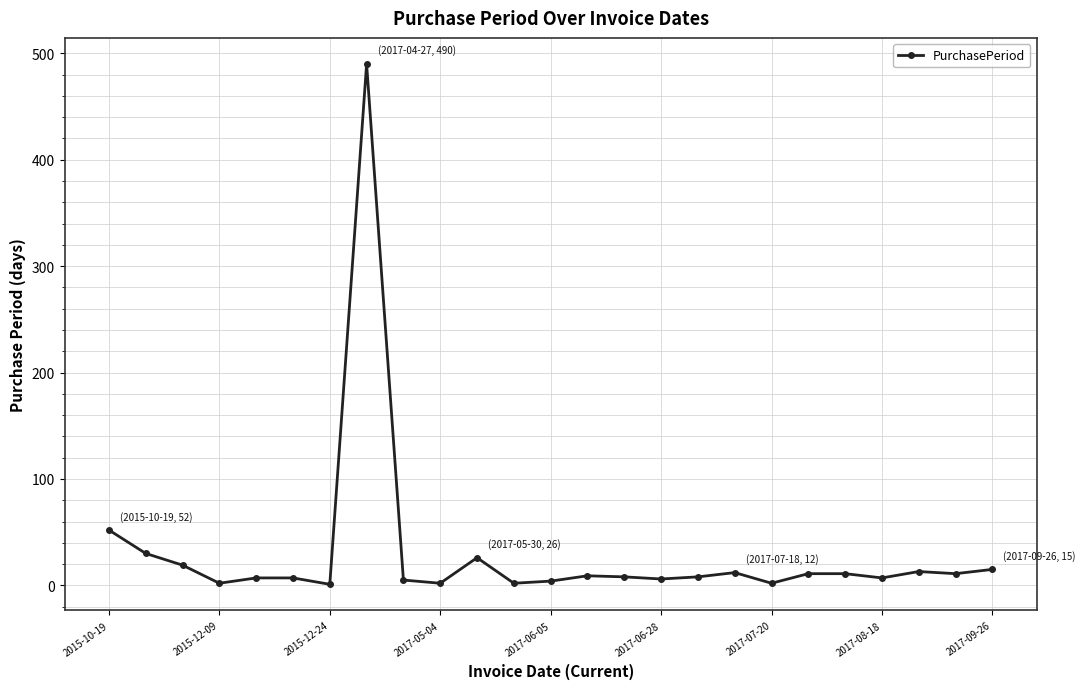

What is the difference between the maximum and minimum values?

489